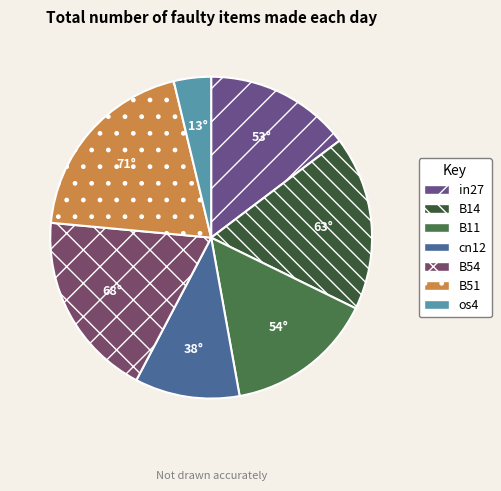

Count the number of slices in the pie.

7